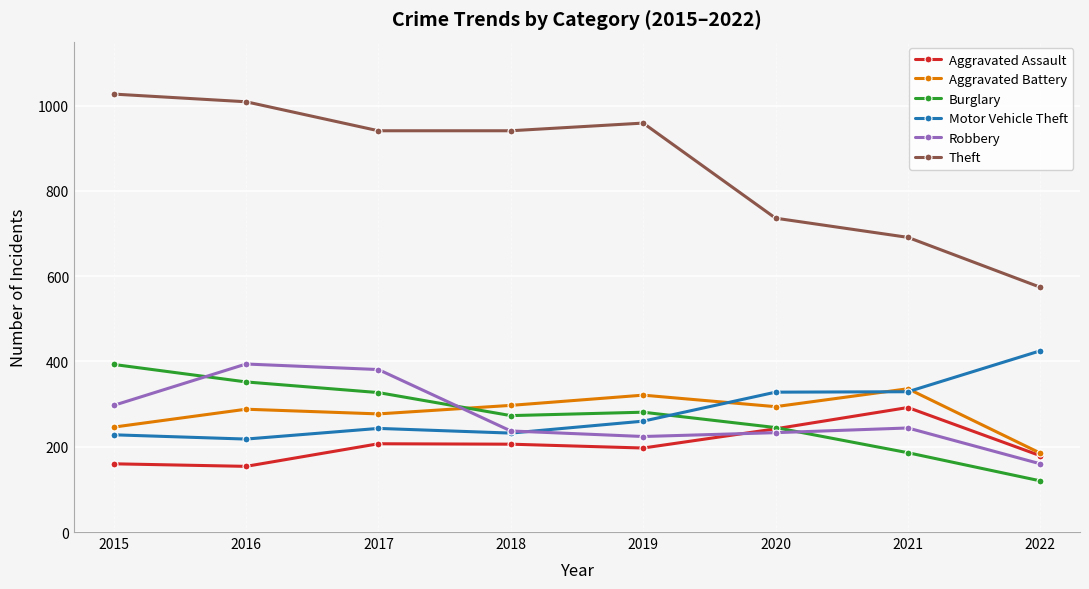

True or false: Aggravated Battery has more than 0 interior local peaks.

True